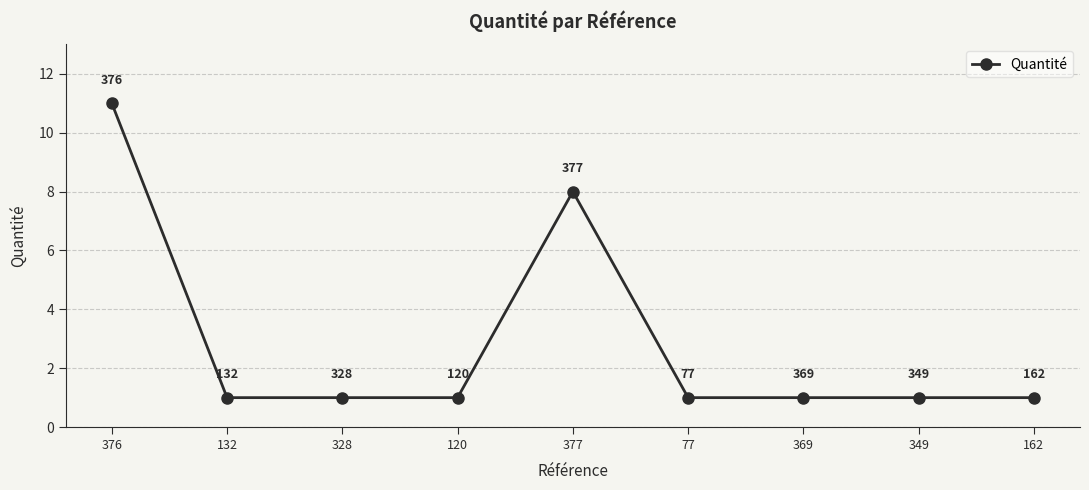

True or false: the data has more than 2 interior local peaks.

False